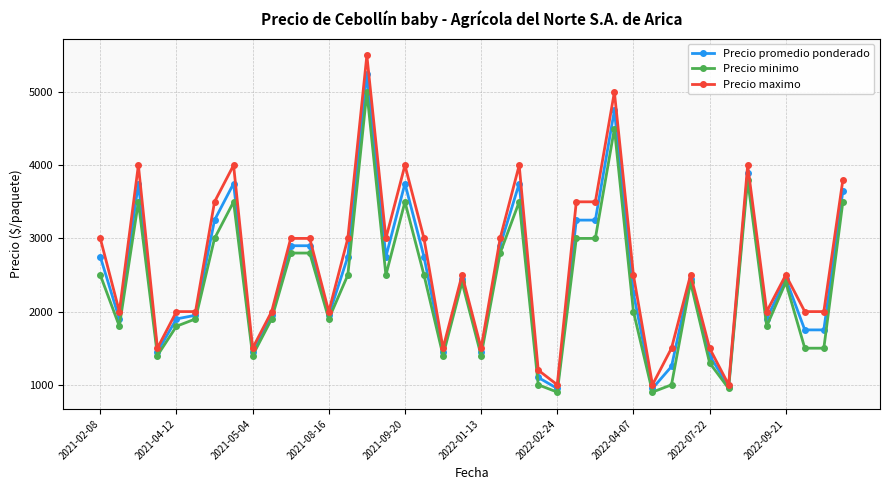

Reading left to right, extract all data points from this chart.

Precio promedio ponderado: 2750	1900	3750	1450	1900	1950	3250	3750	1450	1950	2900	2900	1950	2750	5250	2750	3750	2750	1450	2450	1450	2900	3750	1100	950	3250	3250	4750	2250	950	1250	2450	1400	975	3900	1900	2450	1750	1750	3650
Precio minimo: 2500	1800	3500	1400	1800	1900	3000	3500	1400	1900	2800	2800	1900	2500	5000	2500	3500	2500	1400	2400	1400	2800	3500	1000	900	3000	3000	4500	2000	900	1000	2400	1300	950	3800	1800	2400	1500	1500	3500
Precio maximo: 3000	2000	4000	1500	2000	2000	3500	4000	1500	2000	3000	3000	2000	3000	5500	3000	4000	3000	1500	2500	1500	3000	4000	1200	1000	3500	3500	5000	2500	1000	1500	2500	1500	1000	4000	2000	2500	2000	2000	3800